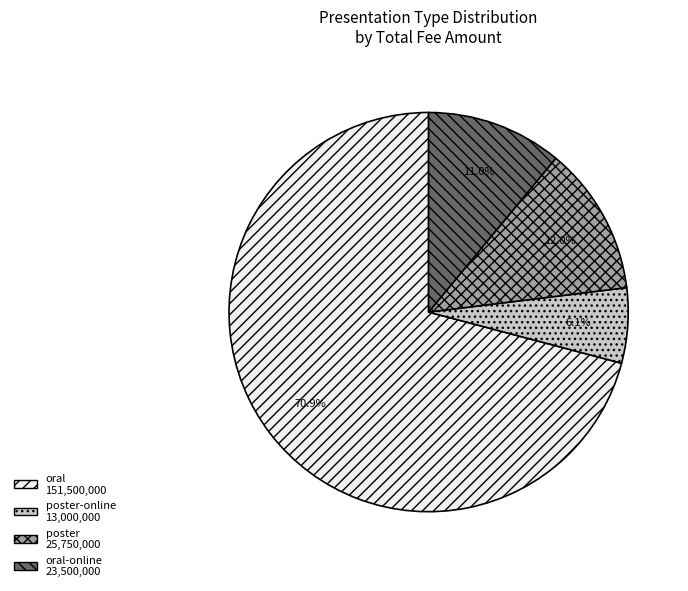

Does any single category account for the majority?

Yes